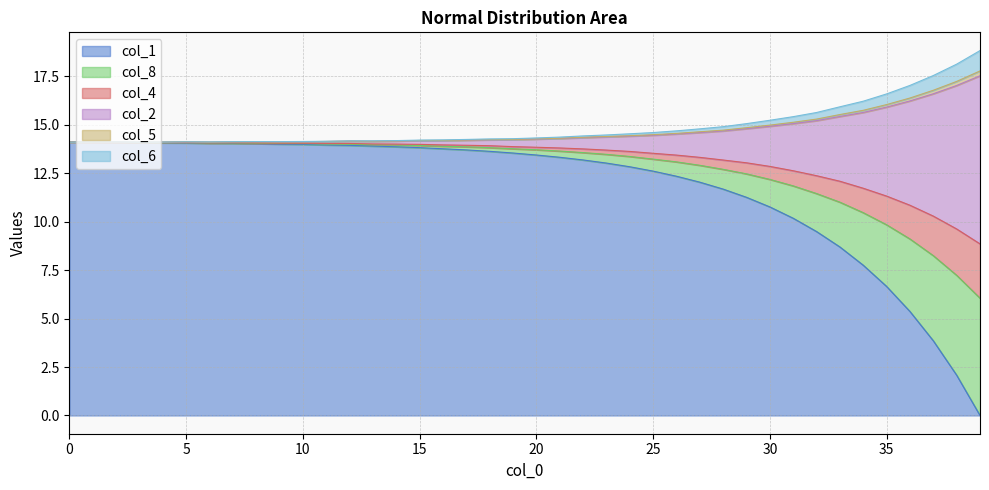

What is the highest value of the col_1 series?

14.1